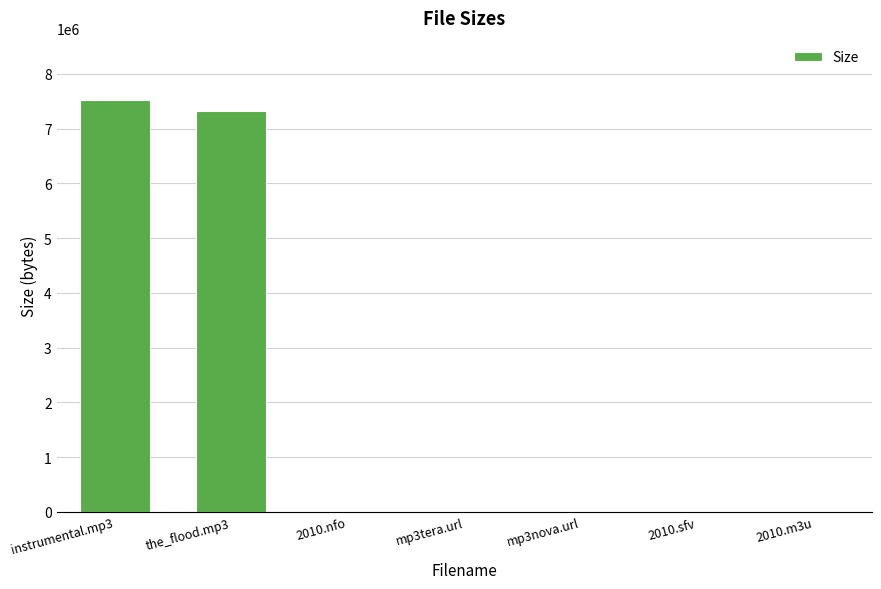

Which category has the highest value across all series?

instrumental.mp3